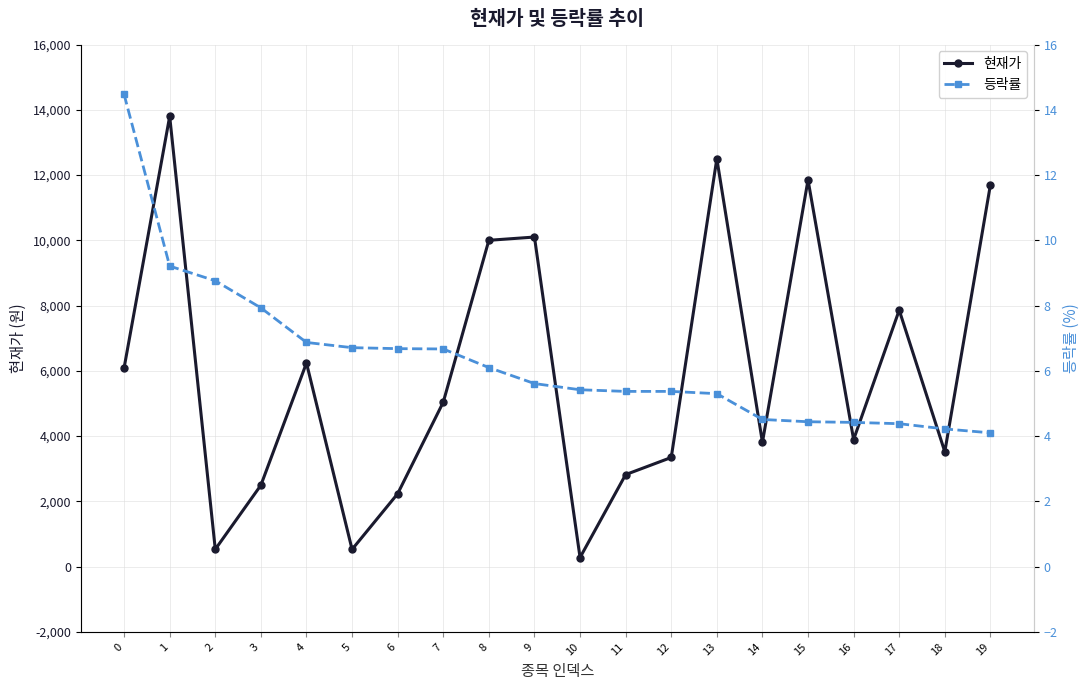

True or false: 등락률 has more than 2 points higher than both neighbors.

False